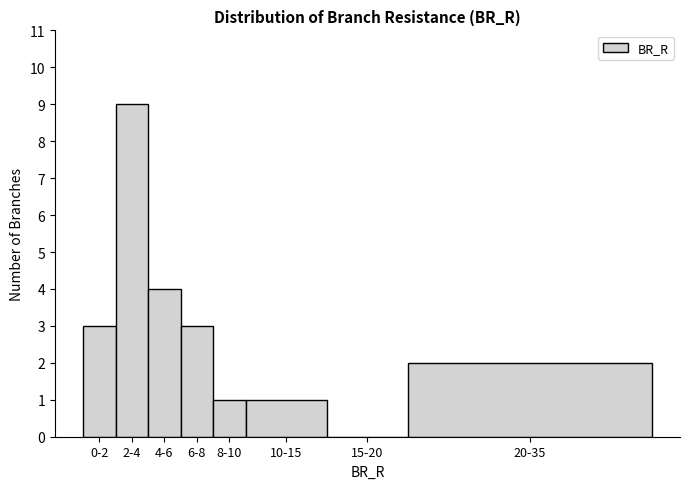

Reading right to left, list all the values displayed in this chart.

20-35=2	15-20=0	10-15=1	8-10=1	6-8=3	4-6=4	2-4=9	0-2=3